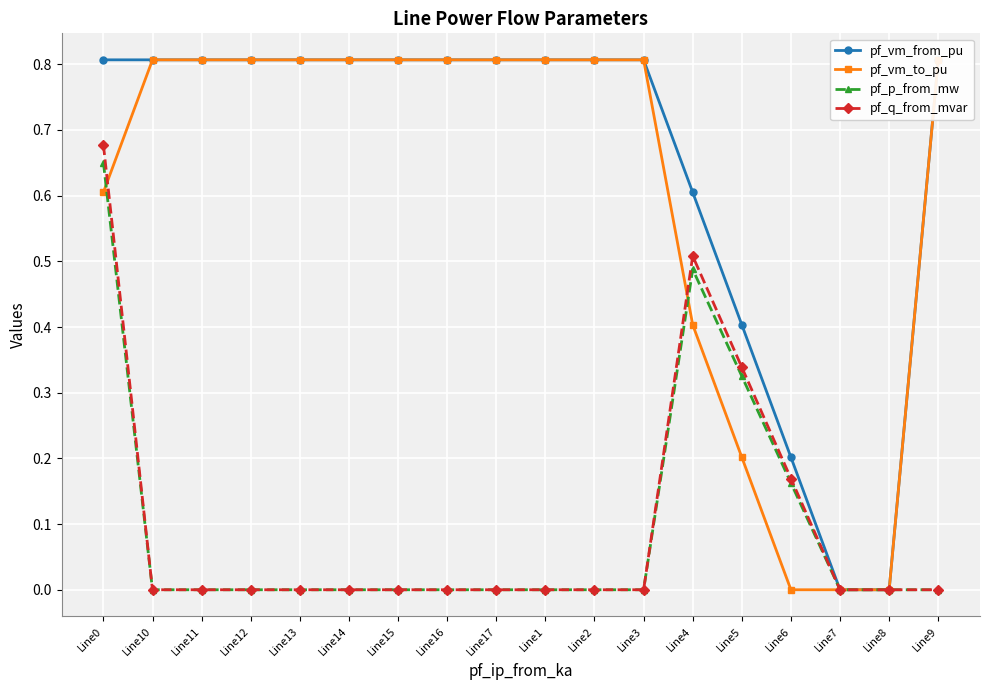

What is the total value across all series at Line0?

2.7